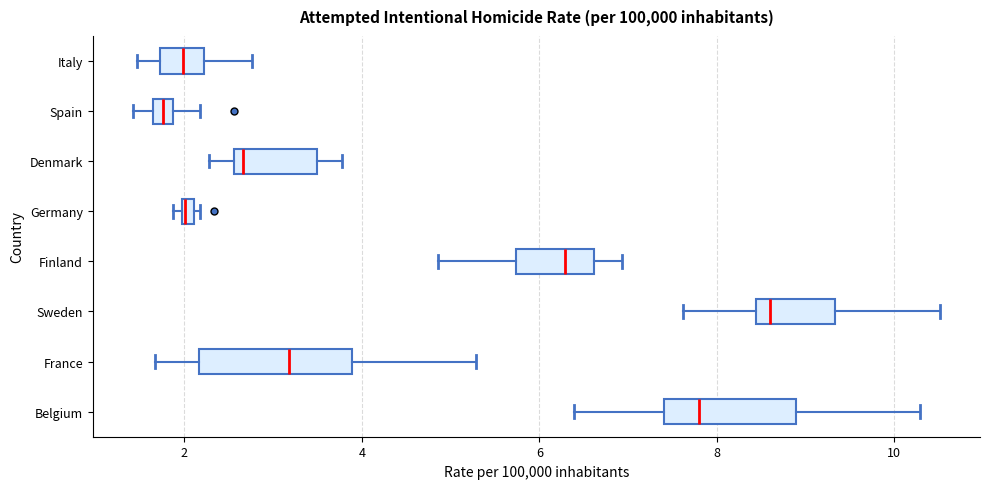

Which box's median line is the furthest to the left?

Spain